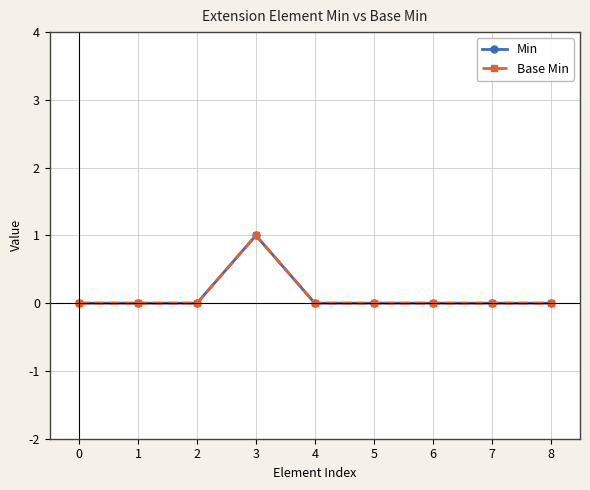

Is this an area chart (filled region under the line)?

No